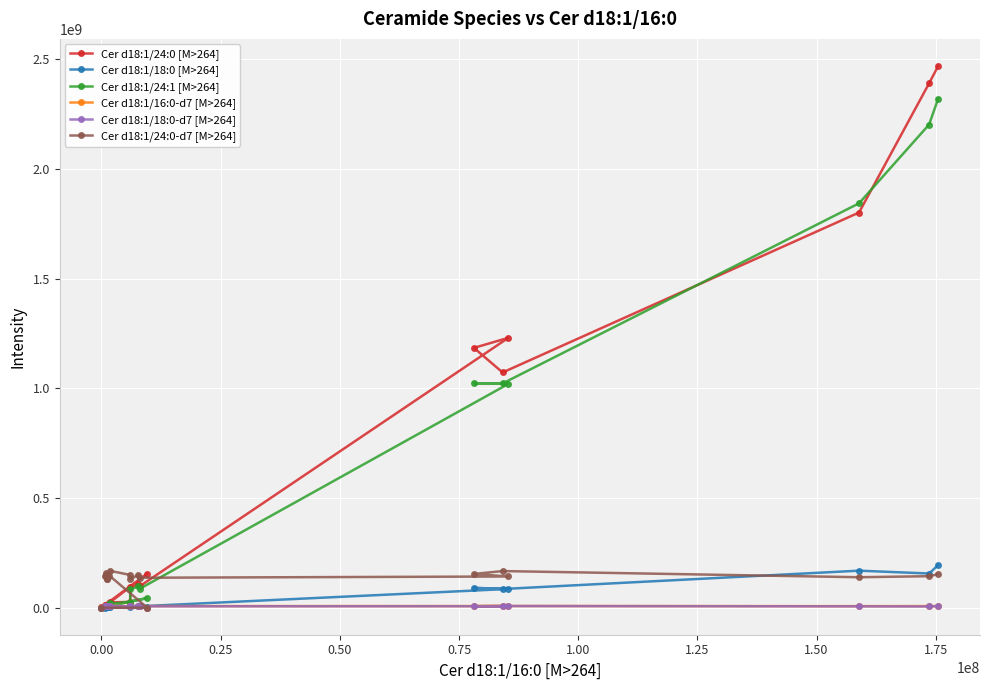

Rank the series by their maximum value, from highest to lowest.

Cer d18:1/24:0 [M>264], Cer d18:1/24:1 [M>264], Cer d18:1/18:0 [M>264], Cer d18:1/24:0-d7 [M>264], Cer d18:1/16:0-d7 [M>264], Cer d18:1/18:0-d7 [M>264]